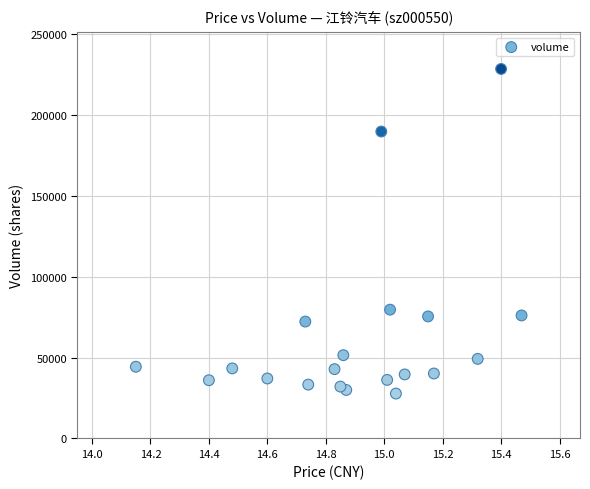

What Y value in the scatter plot is closest to 127981?

79555